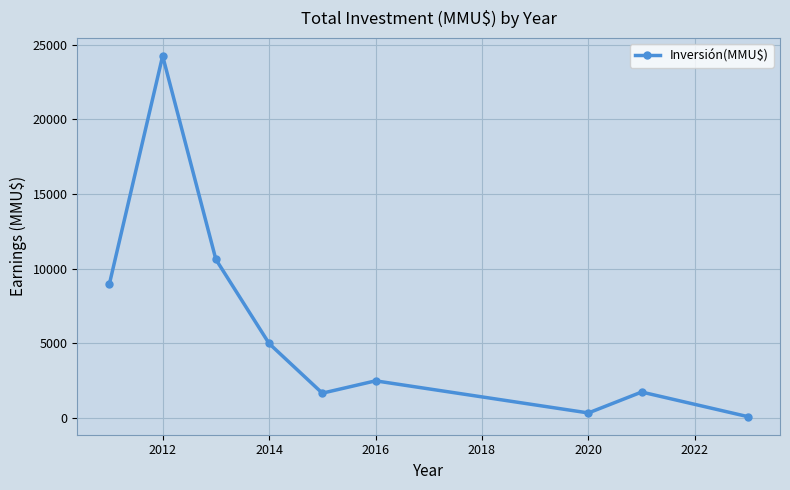

What is the difference between the maximum and minimum values?

24151